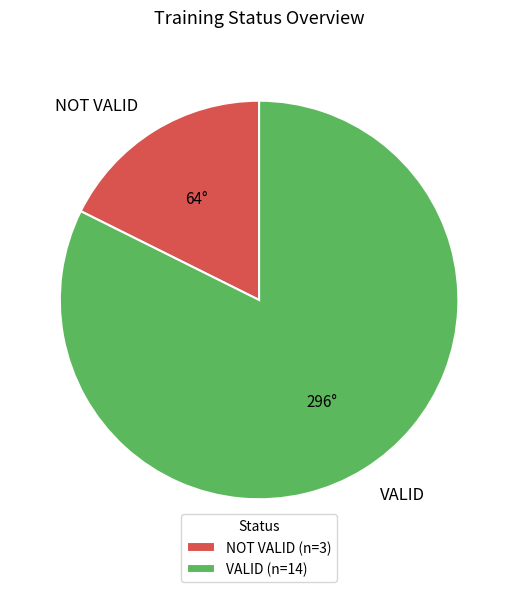

Combined, do NOT VALID and VALID account for over 50%?

Yes